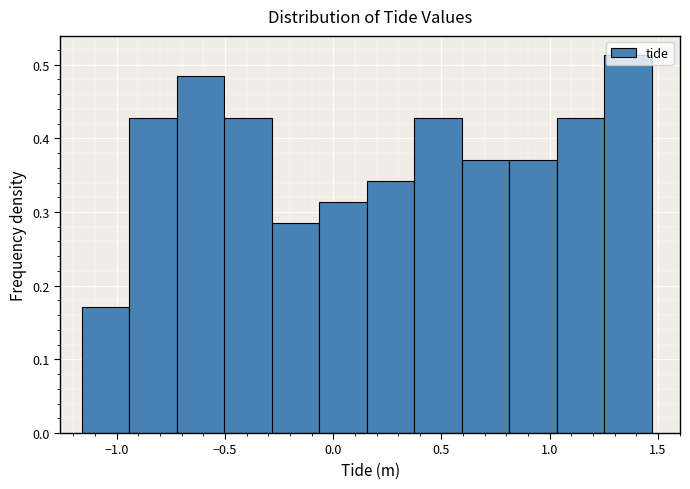

Reading left to right, list every bar in this chart as the range it spans on the x-axis followed by its height. Neither the bar edges nor the heights are printed on the chart, so give them approximately, as read against the axes.

-1.15 to -0.95: 0.17
-0.95 to -0.70: 0.43
-0.70 to -0.50: 0.48
-0.50 to -0.30: 0.43
-0.30 to -0.05: 0.29
-0.05 to 0.15: 0.31
0.15 to 0.35: 0.34
0.35 to 0.60: 0.43
0.60 to 0.80: 0.37
0.80 to 1.05: 0.37
1.05 to 1.25: 0.43
1.25 to 1.45: 0.51